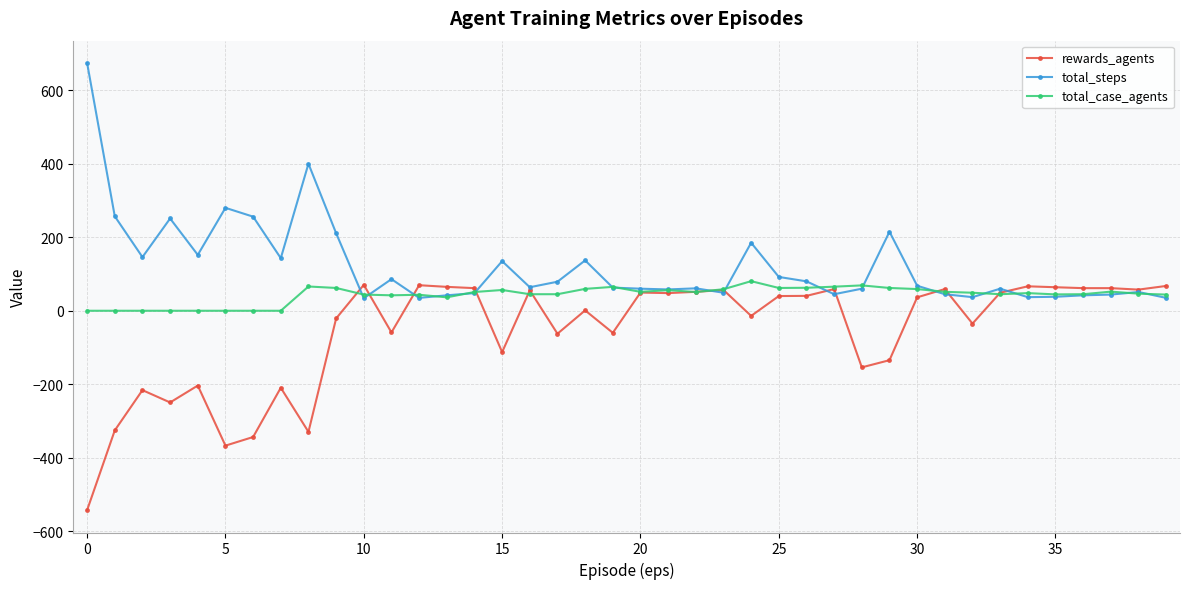

Rank the series by their average value, from lowest to highest.

rewards_agents, total_case_agents, total_steps